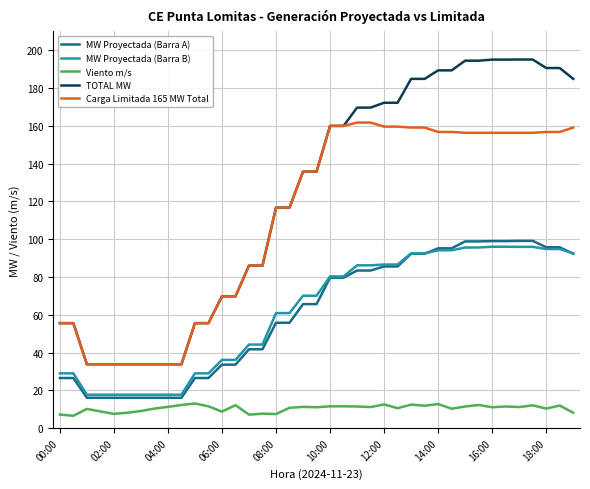

How many categories are shown in the chart?

39